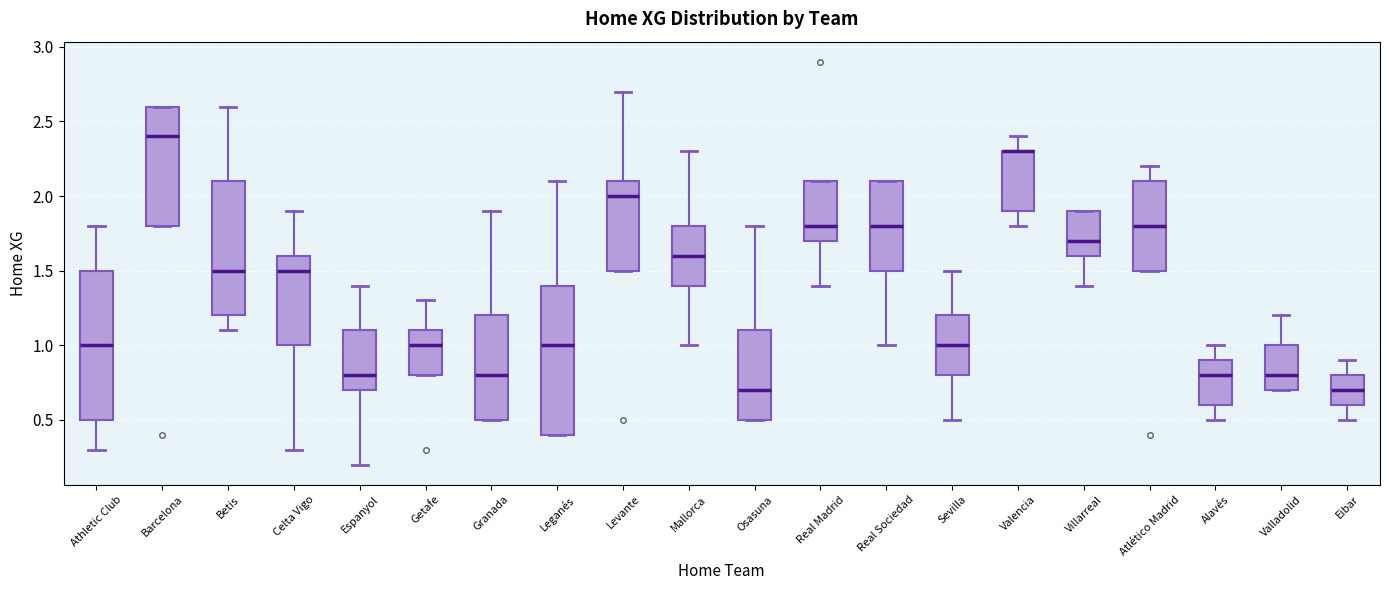

Reading left to right, transcribe this box plot: for each box, give where its median line is, the range the box spans, and where its two whiskers end, as read against the y-axis. The values are not printed on the chart, so give them approximately, as read against the axis.

Athletic Club: median 1.0, box 0.5 to 1.5, whiskers 0.3 to 1.8
Barcelona: median 2.4, box 1.8 to 2.6, whiskers 1.8 to 2.6
Betis: median 1.5, box 1.2 to 2.1, whiskers 1.1 to 2.6
Celta Vigo: median 1.5, box 1.0 to 1.6, whiskers 0.3 to 1.9
Espanyol: median 0.8, box 0.7 to 1.1, whiskers 0.2 to 1.4
Getafe: median 1.0, box 0.8 to 1.1, whiskers 0.8 to 1.3
Granada: median 0.8, box 0.5 to 1.2, whiskers 0.5 to 1.9
Leganés: median 1.0, box 0.4 to 1.4, whiskers 0.4 to 2.1
Levante: median 2.0, box 1.5 to 2.1, whiskers 1.5 to 2.7
Mallorca: median 1.6, box 1.4 to 1.8, whiskers 1.0 to 2.3
Osasuna: median 0.7, box 0.5 to 1.1, whiskers 0.5 to 1.8
Real Madrid: median 1.8, box 1.7 to 2.1, whiskers 1.4 to 2.1
Real Sociedad: median 1.8, box 1.5 to 2.1, whiskers 1.0 to 2.1
Sevilla: median 1.0, box 0.8 to 1.2, whiskers 0.5 to 1.5
Valencia: median 2.3 (drawn on the box's upper edge), box 1.9 to 2.3, whiskers 1.8 to 2.4
Villarreal: median 1.7, box 1.6 to 1.9, whiskers 1.4 to 1.9
Atlético Madrid: median 1.8, box 1.5 to 2.1, whiskers 1.5 to 2.2
Alavés: median 0.8, box 0.6 to 0.9, whiskers 0.5 to 1.0
Valladolid: median 0.8, box 0.7 to 1.0, whiskers 0.7 to 1.2
Eibar: median 0.7, box 0.6 to 0.8, whiskers 0.5 to 0.9